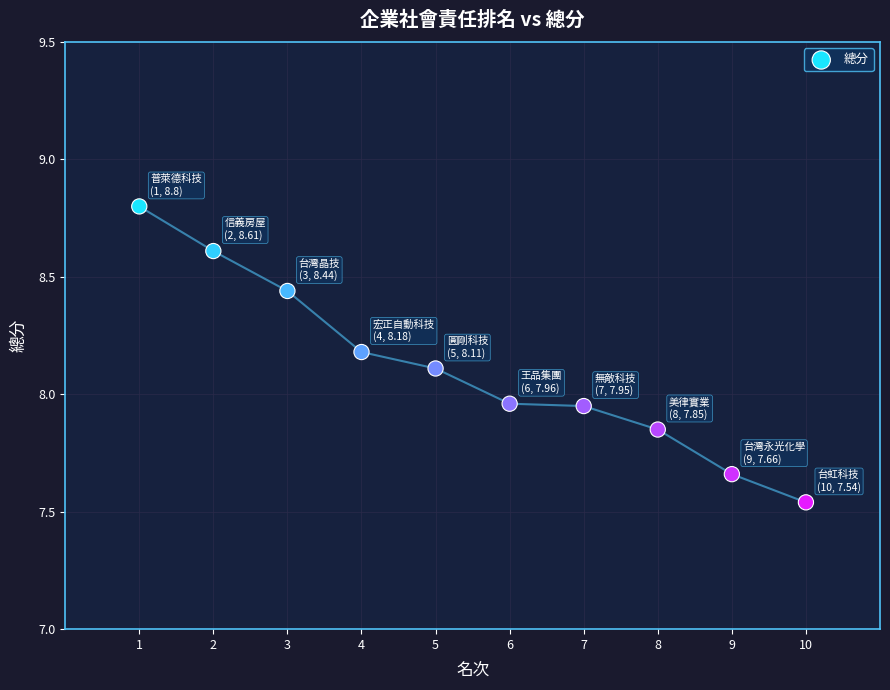

What is the average Y value?

8.1